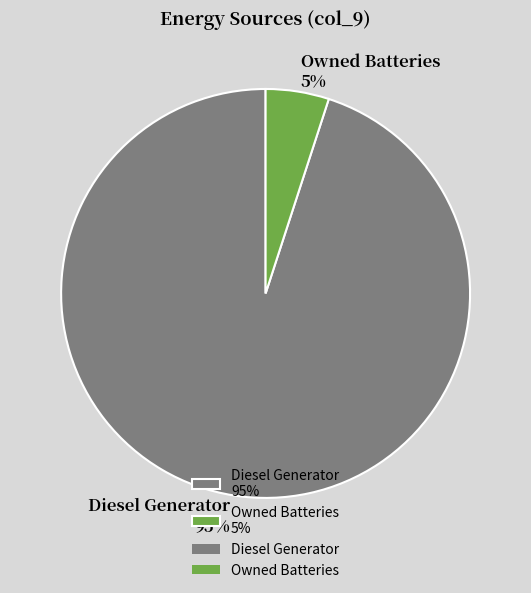

What is the ratio of the value at Diesel Generator 95% to the value at Owned Batteries 5%?

19.0